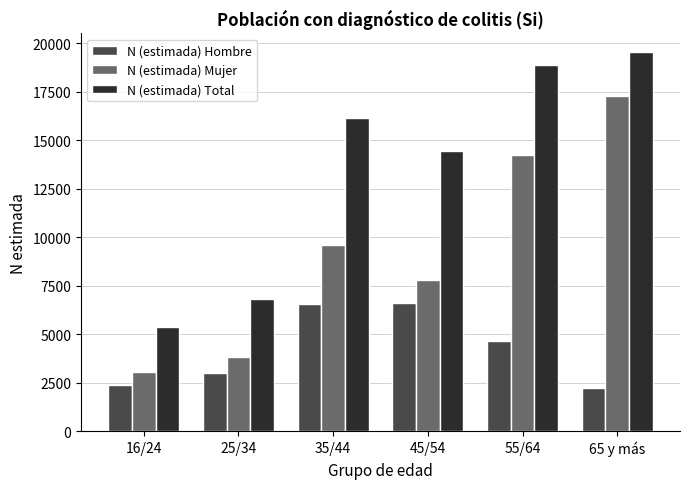

Reading right to left, extract all data points from this chart.

N (estimada) Hombre: 65 y más=2244	55/64=4644	45/54=6632	35/44=6544	25/34=2981	16/24=2359
N (estimada) Mujer: 65 y más=17278	55/64=14248	45/54=7789	35/44=9586	25/34=3807	16/24=3026
N (estimada) Total: 65 y más=19522	55/64=18891	45/54=14421	35/44=16129	25/34=6788	16/24=5385